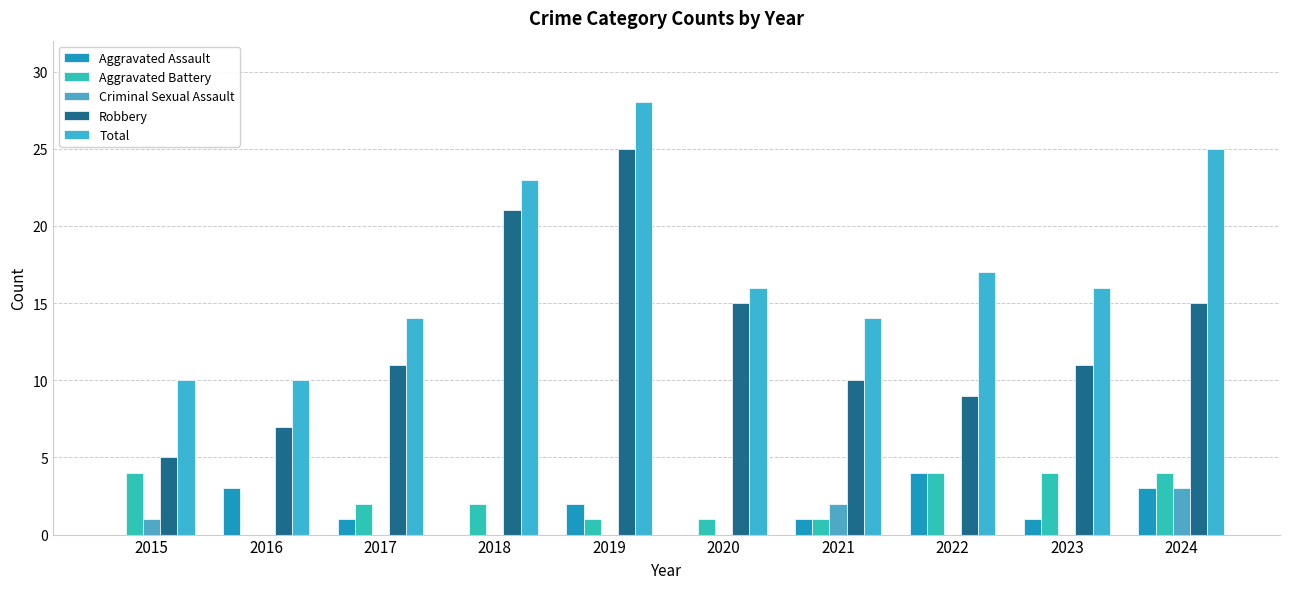

Are the bars horizontal?

No